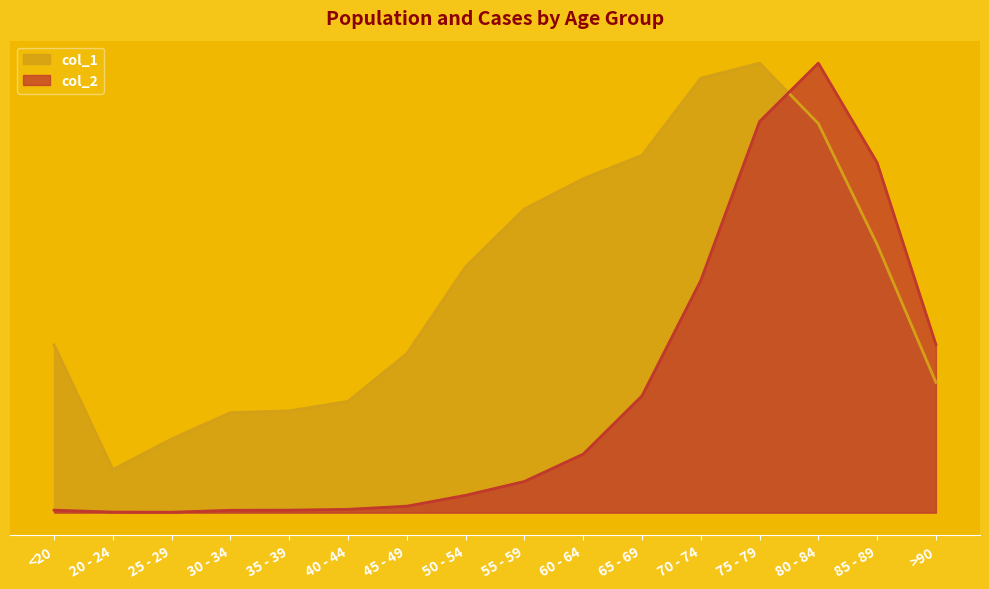

Reading left to right, extract all data points from this chart.

col_1: <20=4641.0	20 - 24=1191.0	25 - 29=2038.0	30 - 34=2765.0	35 - 39=2814.0	40 - 44=3078.0	45 - 49=4396.0	50 - 54=6803.0	55 - 59=8400.0	60 - 64=9236.0	65 - 69=9883.0	70 - 74=12018.0	75 - 79=12434.0	80 - 84=10764.0	85 - 89=7417.0	>90=3604.0
col_2: <20=68.4	20 - 24=15.2	25 - 29=11.4	30 - 34=64.6	35 - 39=68.4	40 - 44=91.2	45 - 49=178.6	50 - 54=478.7	55 - 59=862.4	60 - 64=1618.4	65 - 69=3229.1	70 - 74=6420.2	75 - 79=10819.4	80 - 84=12434.0	85 - 89=9679.8	>90=4649.9